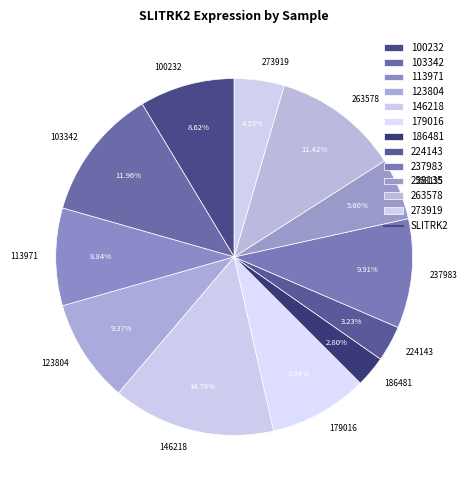

To the nearest percent, what is the difference between the largest and smallest slice percentages?

12%